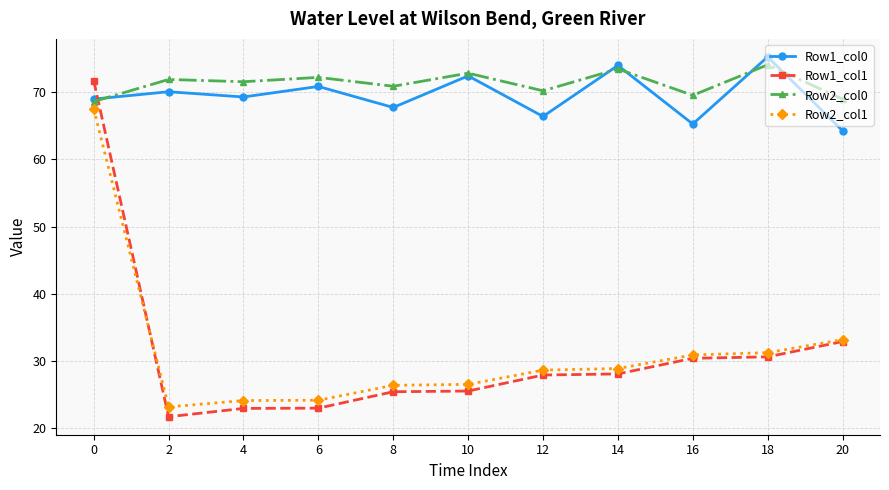

Is it true that Row1_col1 equals 41.0 at 18?

False